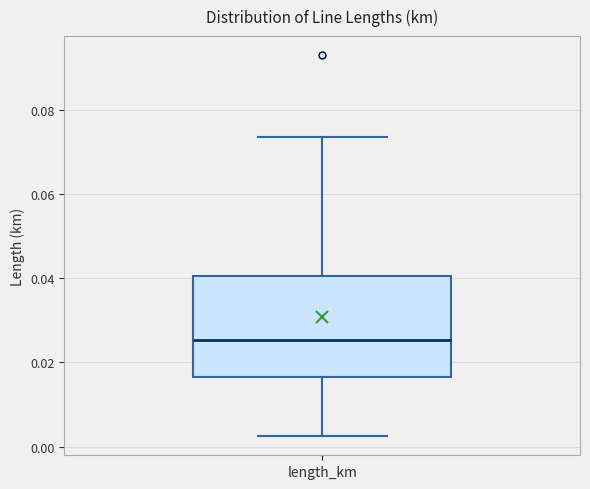

Transcribe this box plot: give where the median line is, the range the box spans, and where the two whiskers end, as read against the y-axis. The values are not printed on the chart, so give them approximately, as read against the axis.

median 0.026, box 0.016 to 0.040, whiskers 0.002 to 0.074